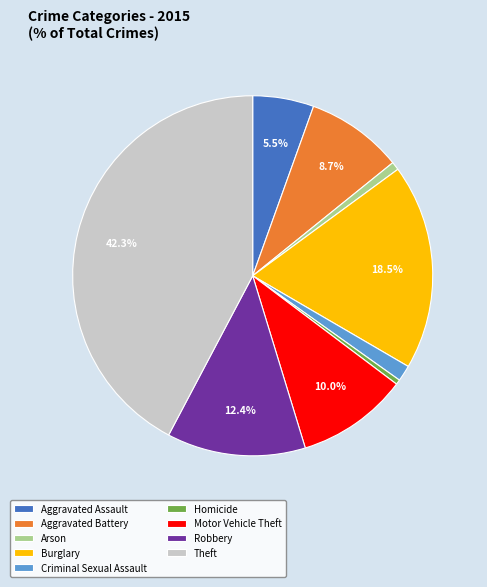

To the nearest percent, what is the difference between the largest and smallest slice percentages?

42%